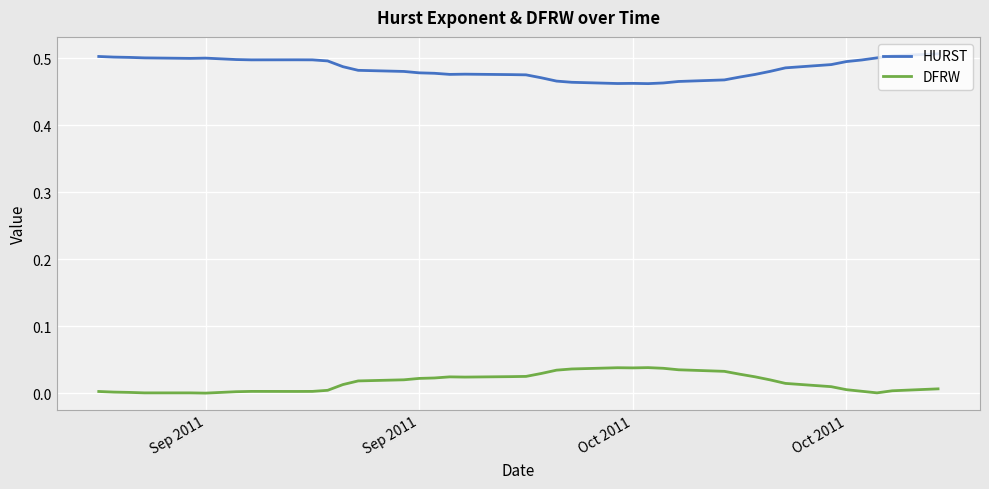

List the series in order of their peak value, lowest first.

DFRW, HURST